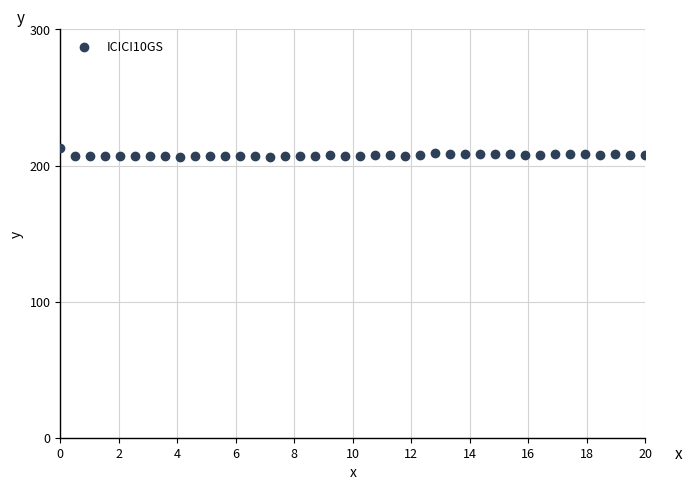

What is the range of Y values (max minus min)?

6.5